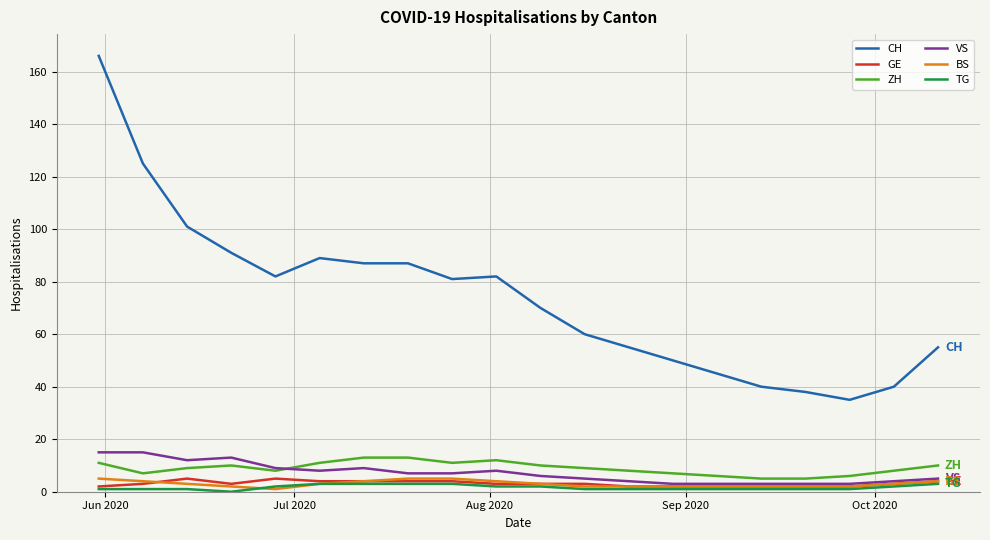

What is the highest value of the GE series?

5